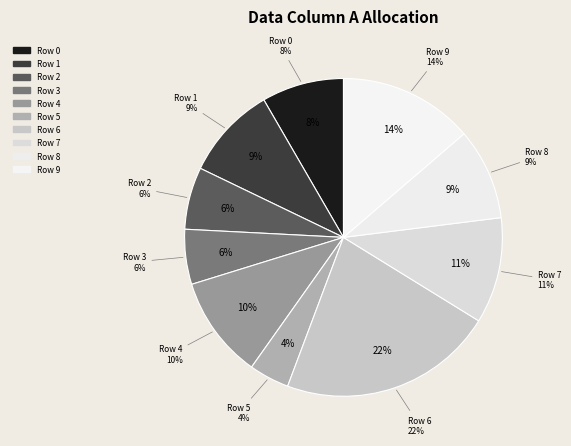

Is it true that Row 3 is 6% of the pie?

True